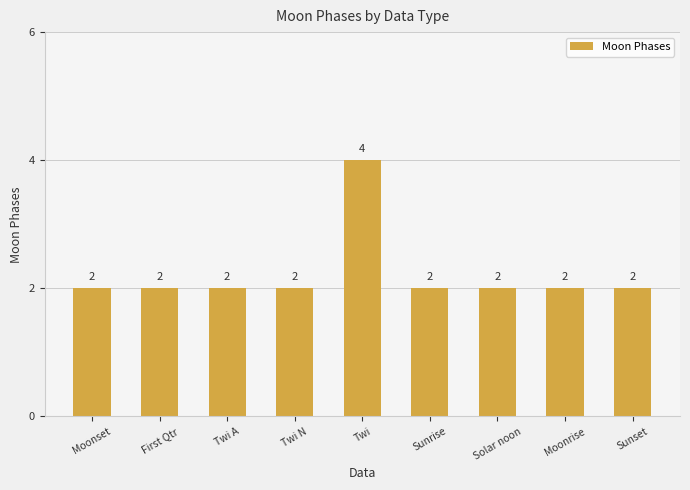

True or false: the data shows 2 at Sunrise.

True